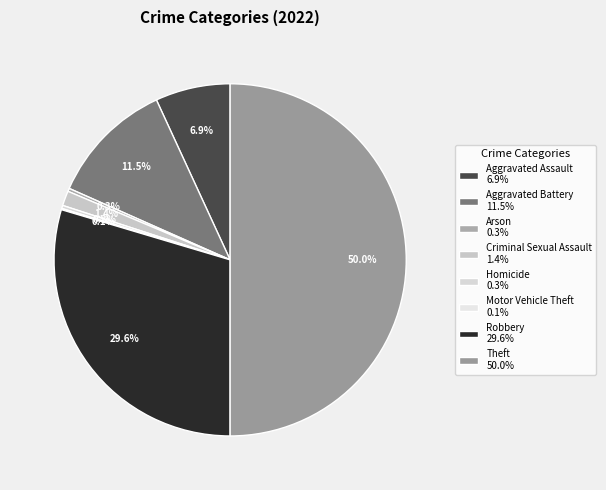

What is the change in value from Homicide to Theft?

+875